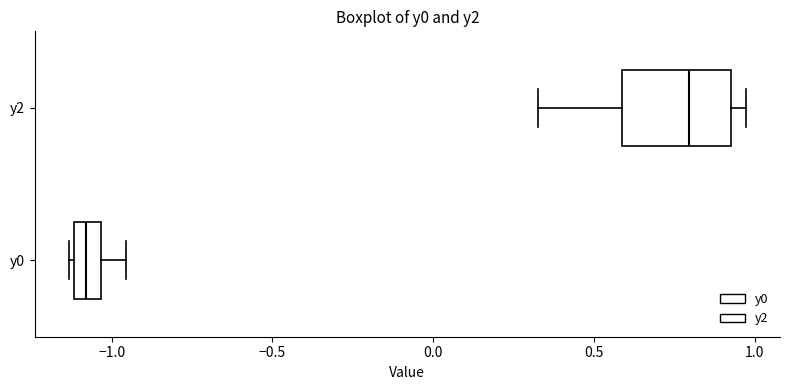

Comparing the boxes themselves (not the whiskers), which one is the widest?

y2